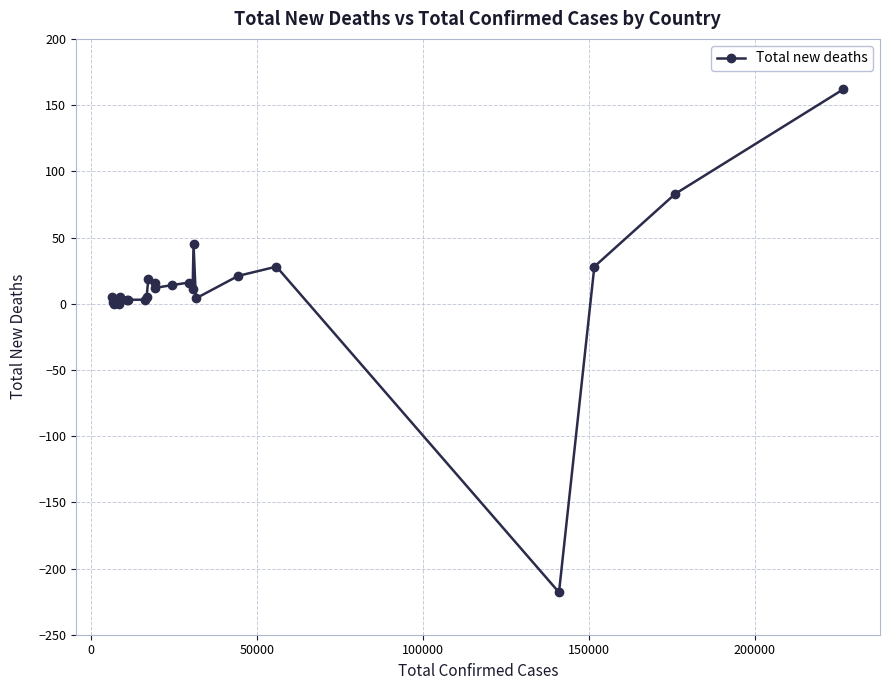

What is the greatest value displayed?

162